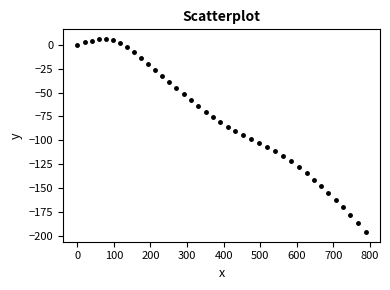

What is the range of X values (max minus min)?

788.3